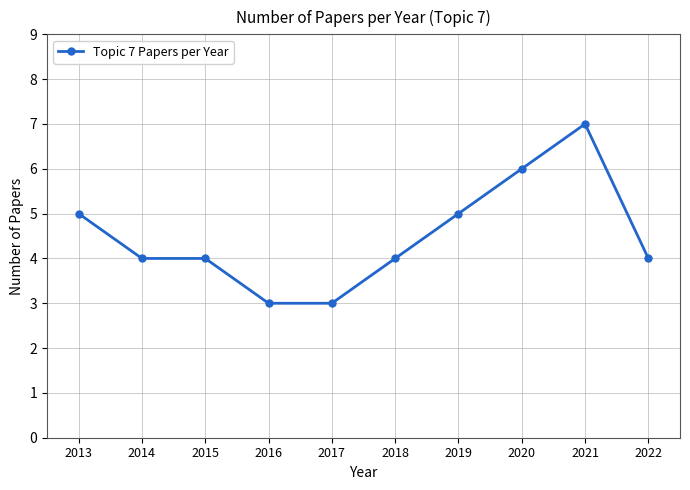

True or false: the data shows 11 at 2020.

False